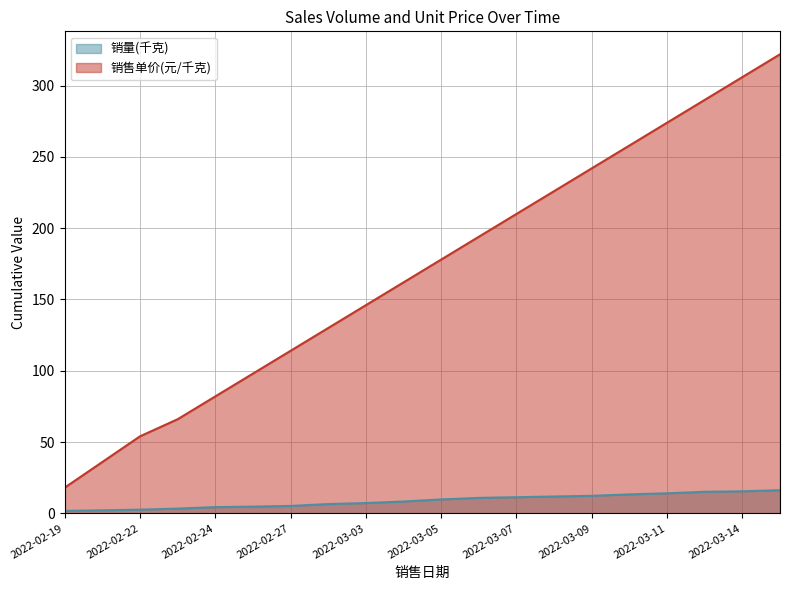

What position from the right is 2022-02-19?

20